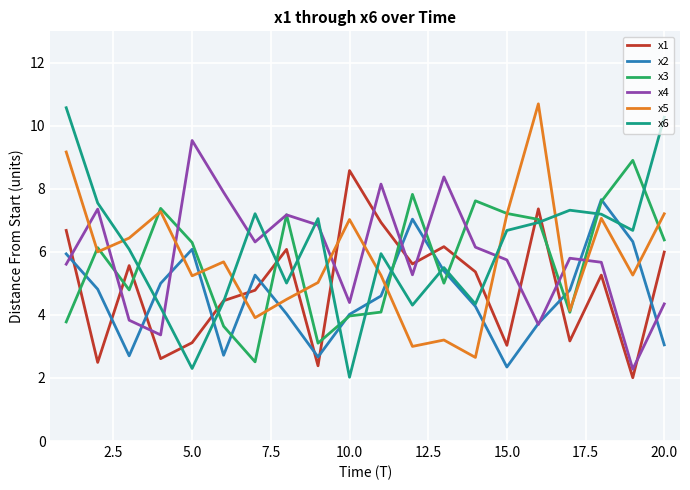

What is the minimum value for x4?

2.3